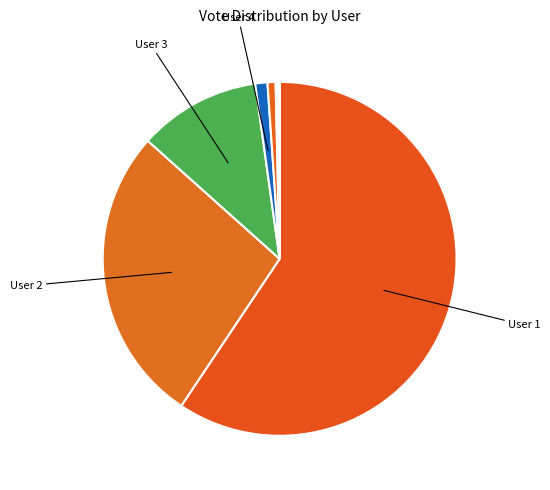

How many segments does this pie chart have?

10